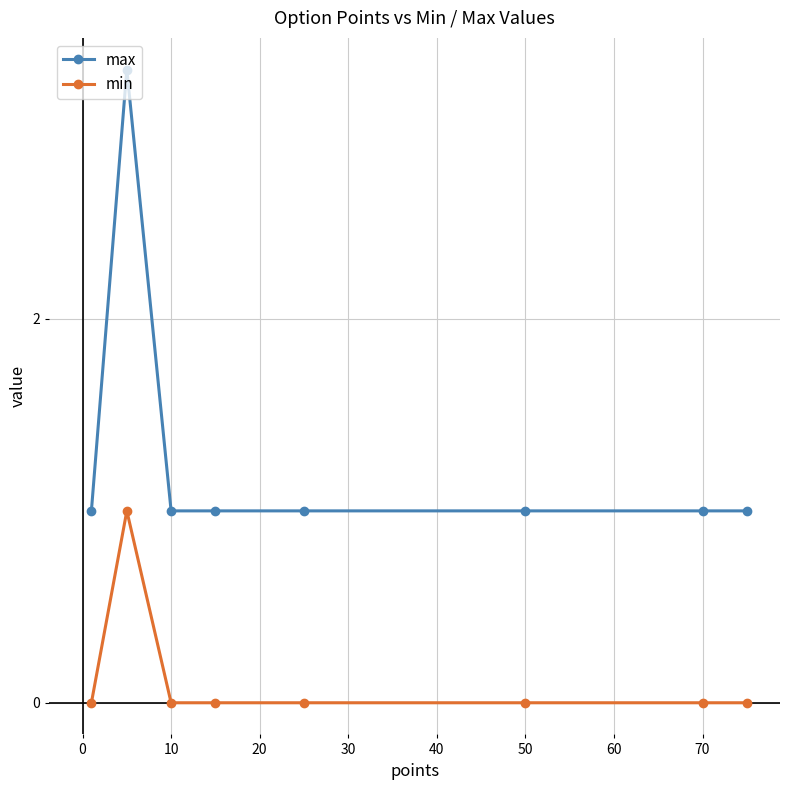

What is the value of the min point at the 2nd from the left?

1.0